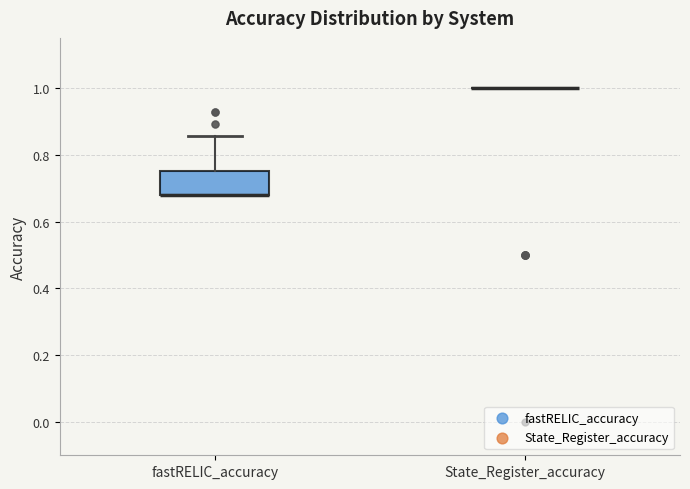

Reading left to right, read every box against the y-axis: the position of its median line, the range the box covers, and the ends of its whiskers. The values are not printed on the chart, so give them approximately, as read against the axis.

fastRELIC_accuracy: median 0.68 (drawn on the box's lower edge), box 0.68 to 0.76, whiskers 0.68 to 0.86
State_Register_accuracy: box collapsed to a line at 1.00, whiskers 1.00 to 1.00